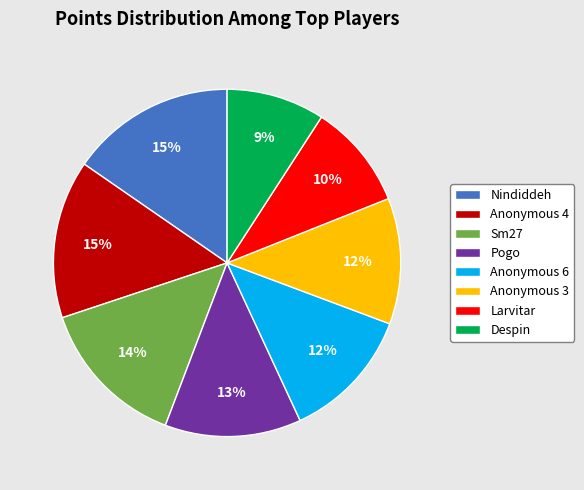

To the nearest percent, what is the average slice percentage?

12%